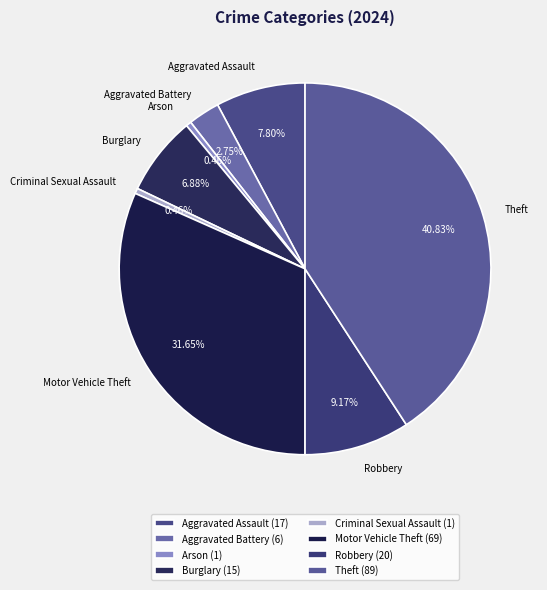

How many slices are in this pie chart?

8